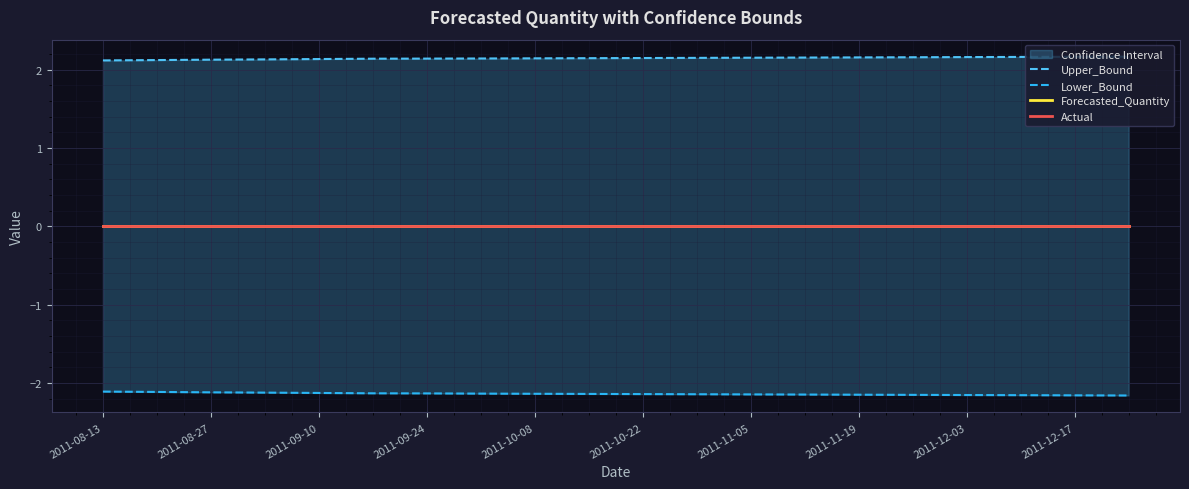

True or false: Lower_Bound has a value of -3.2 at 19.

False